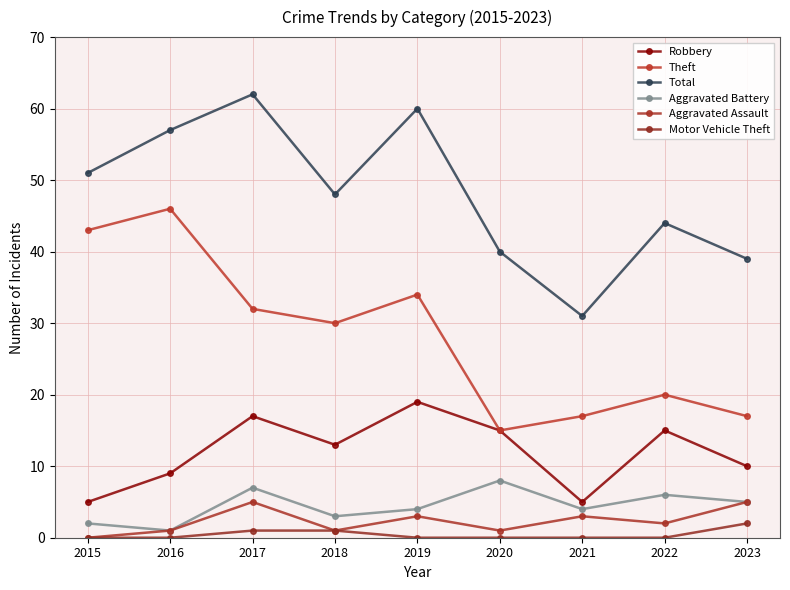

At how many categories does at least one series exceed 20?

9